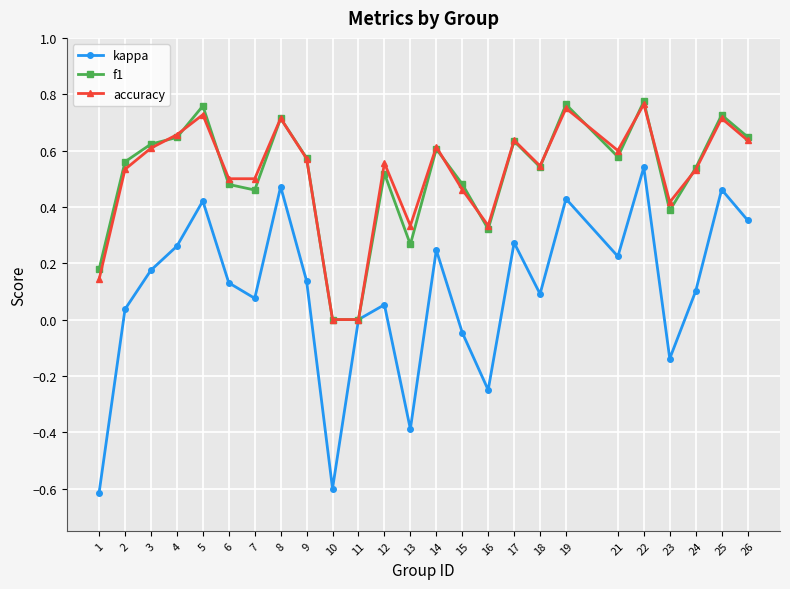

At which category is the sum across all series the highest?

22